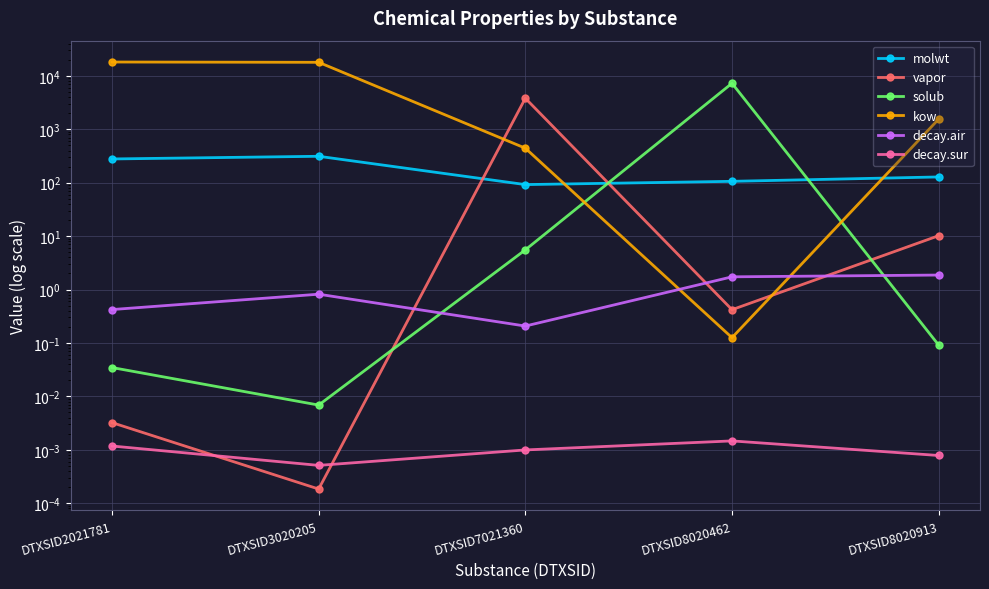

Rank the categories by vapor value from lowest to highest.

DTXSID3020205, DTXSID2021781, DTXSID8020462, DTXSID8020913, DTXSID7021360